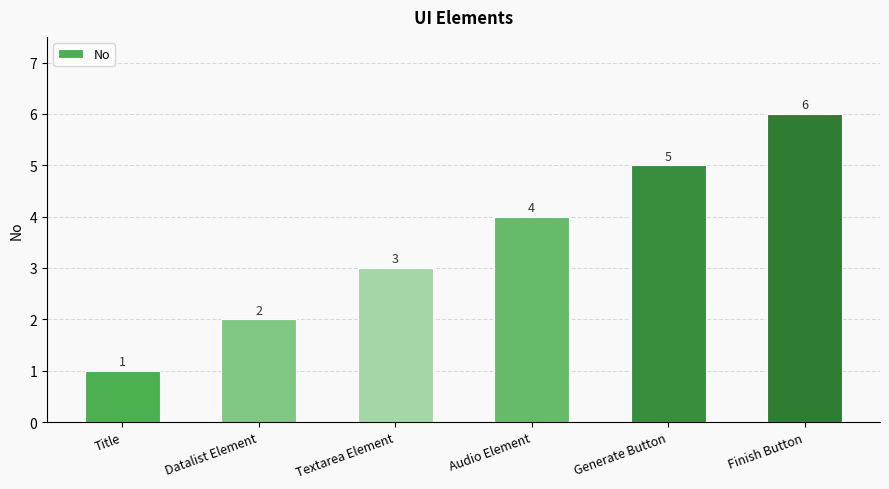

Does the chart contain stacked bars?

No